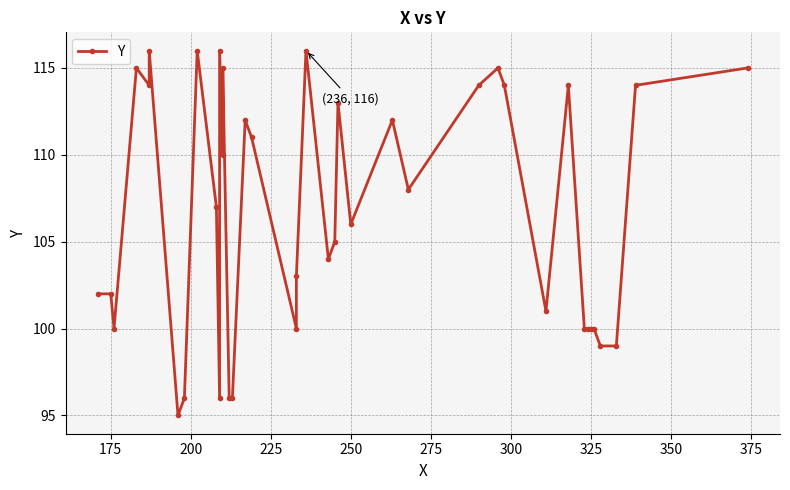

How many values are below 107?

20